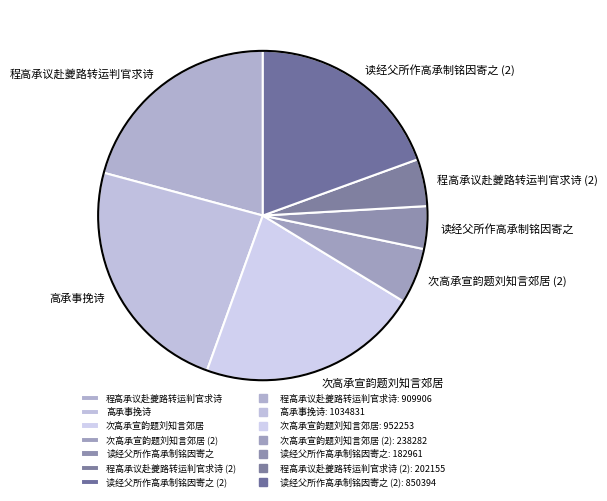

What is the ratio of the value at 读经父所作高承制铭因寄之 (2) to the value at 程高承议赴夔路转运判官求诗?

0.9